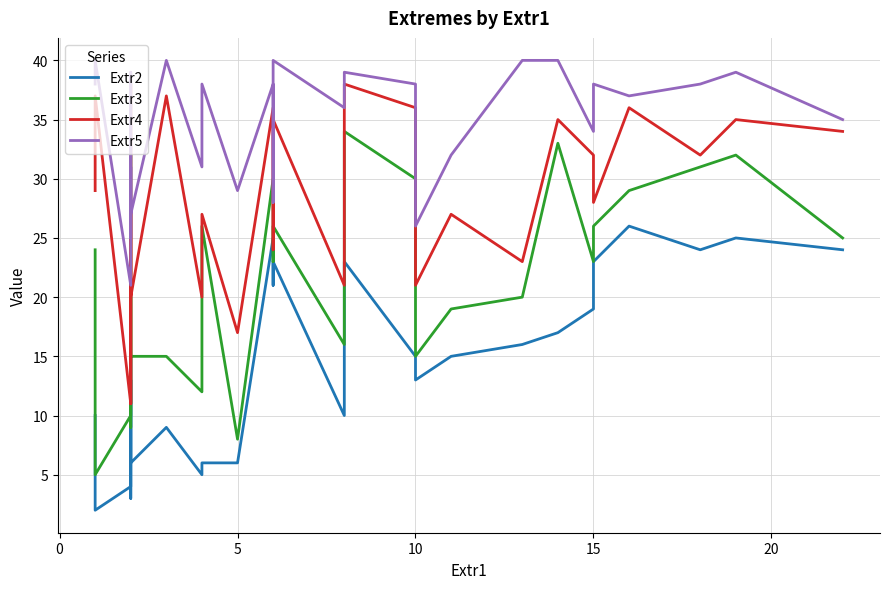

True or false: Extr2 and Extr3 cross at least once.

False